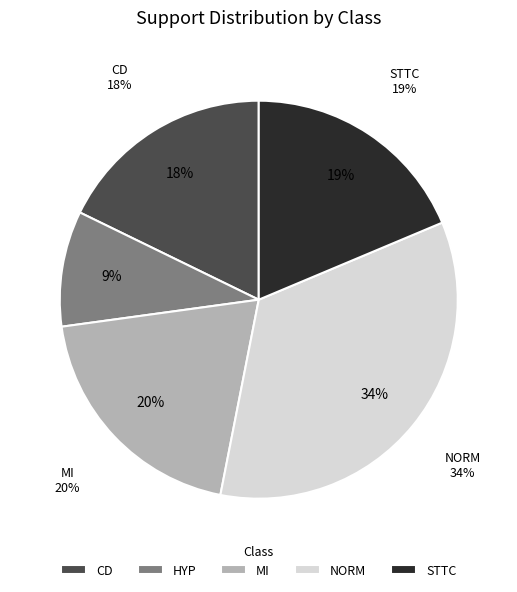

To the nearest percent, what is the difference between the largest and smallest slice percentages?

25%